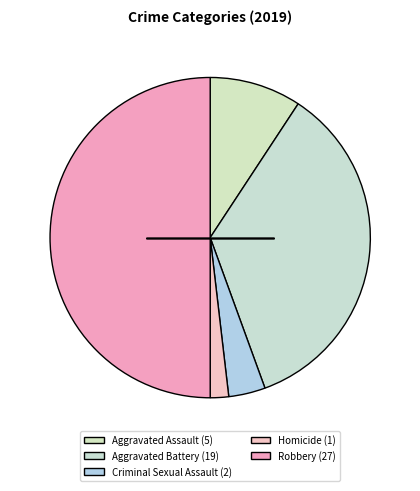

How many slices are in this pie chart?

5